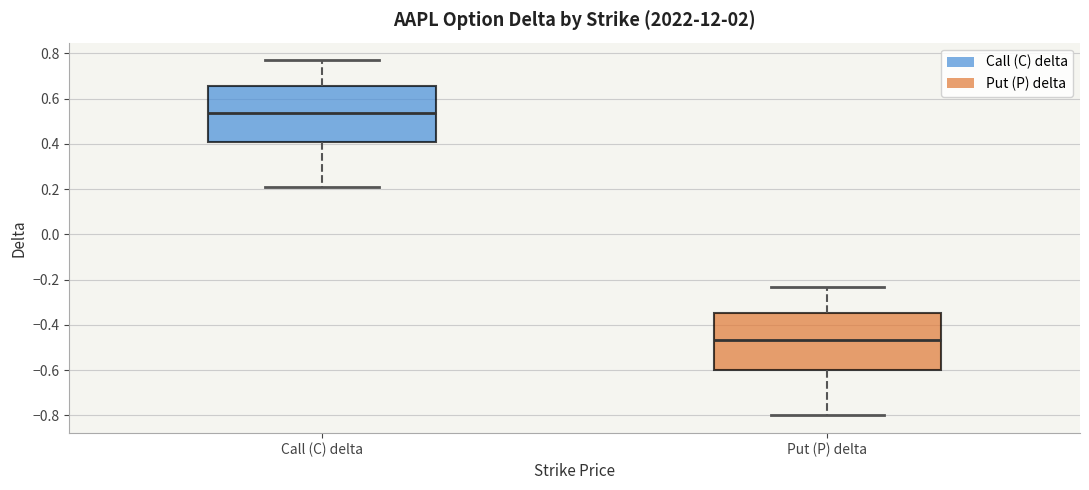

Reading left to right, transcribe this box plot: for each box, give where its median line is, the range the box spans, and where its two whiskers end, as read against the y-axis. The values are not printed on the chart, so give them approximately, as read against the axis.

Call (C) delta: median 0.54, box 0.40 to 0.66, whiskers 0.20 to 0.76
Put (P) delta: median -0.46, box -0.60 to -0.34, whiskers -0.80 to -0.24